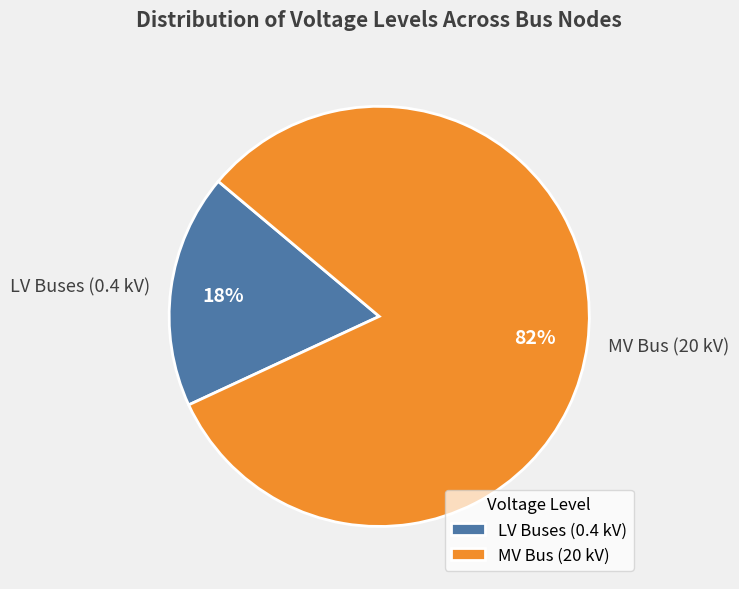

Combined, do MV Bus (20 kV) and LV Buses (0.4 kV) account for over 50%?

Yes